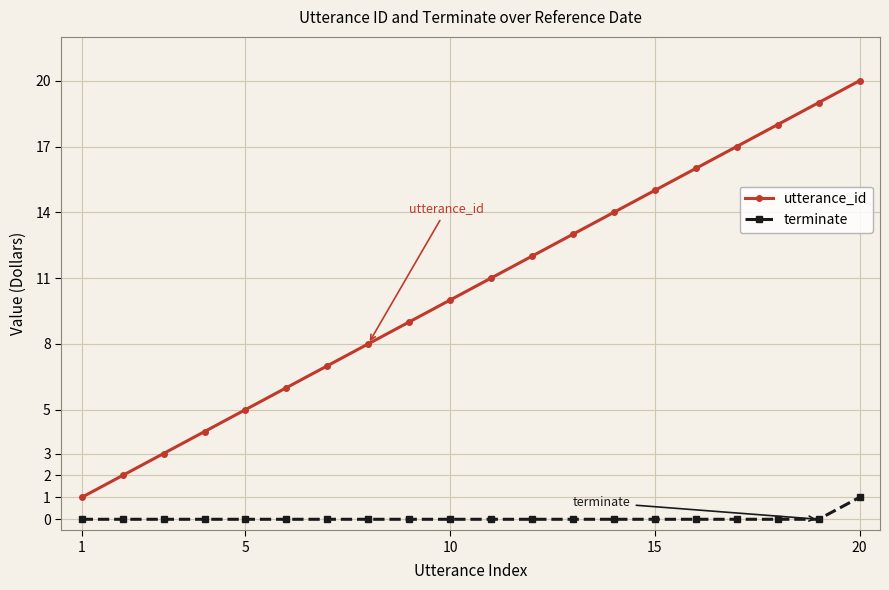

How many lines are shown in the chart?

2